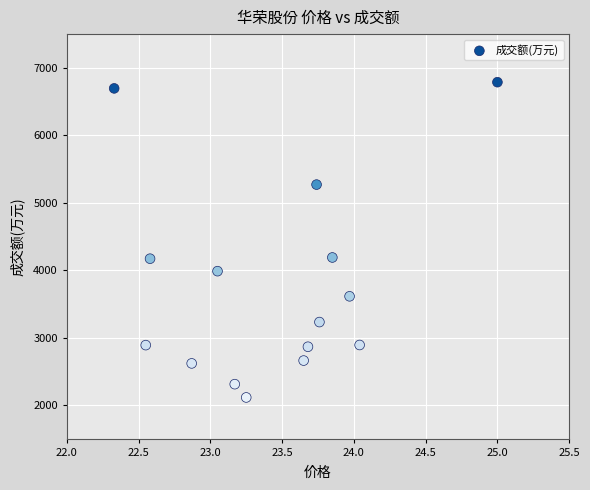

What is the range of Y values (max minus min)?

4676